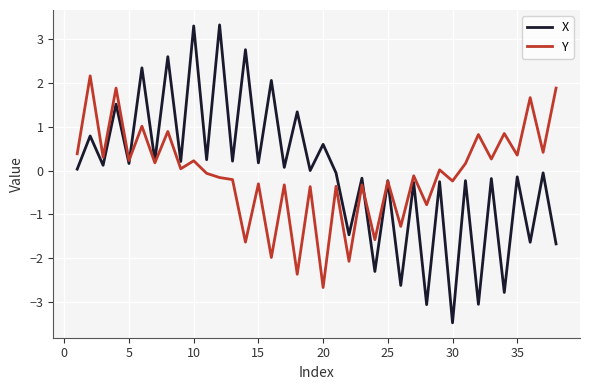

List the series in order of their peak value, lowest first.

Y, X